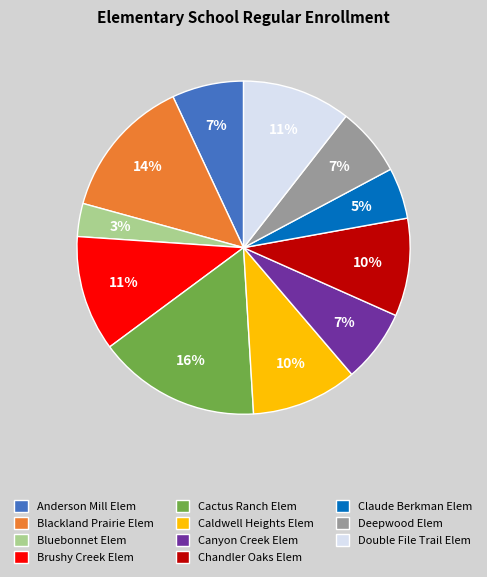

Combined, do Blackland Prairie Elem and Canyon Creek Elem account for over 50%?

No